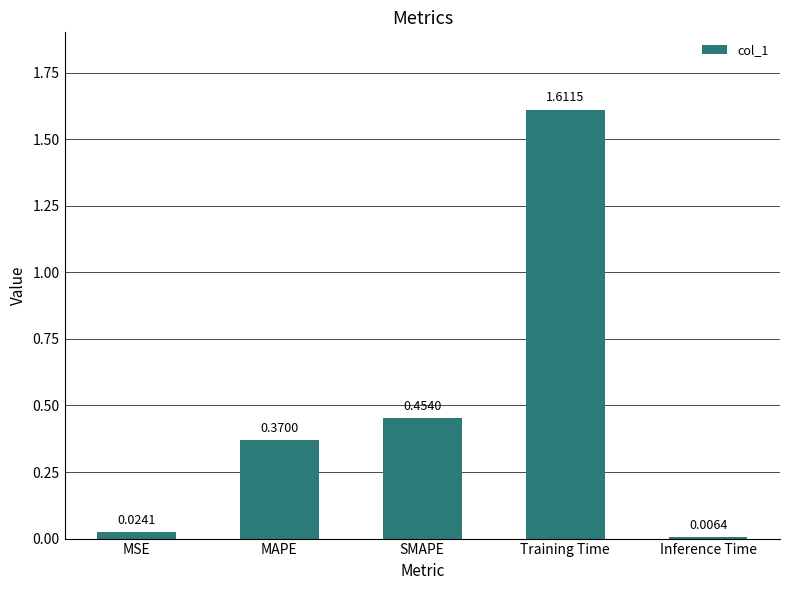

At which category does the chart reach its minimum across all series?

Inference Time